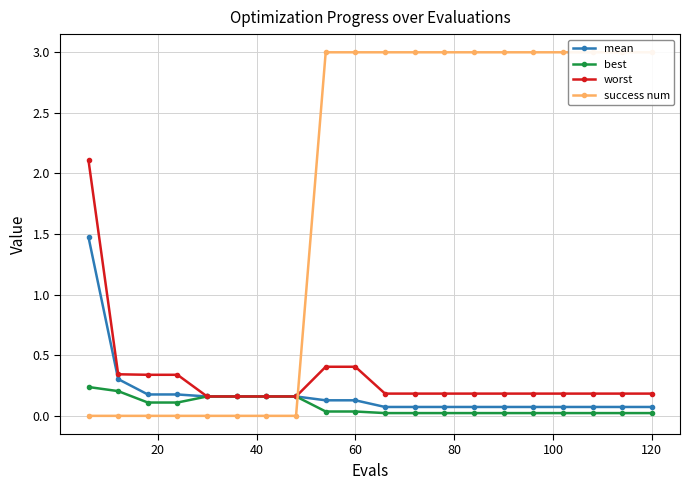

What is the maximum value for mean?

1.5